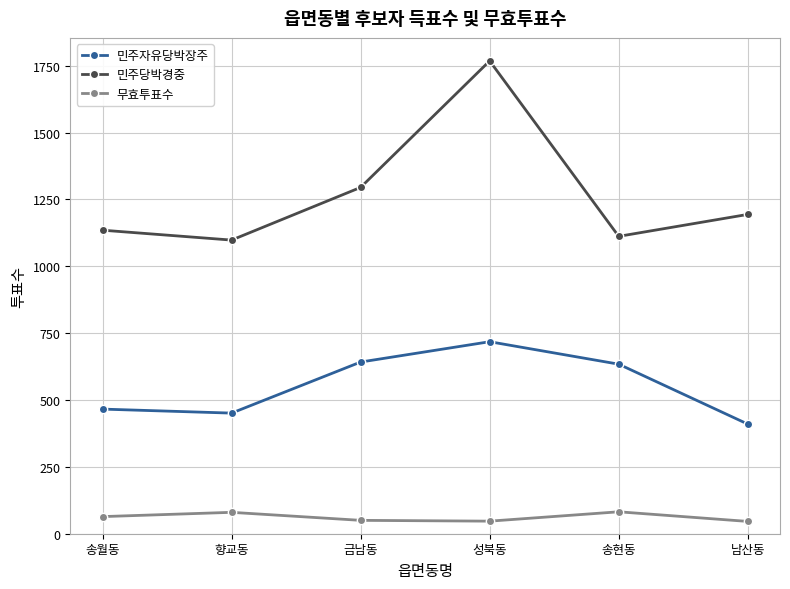

List the series in order of their overall mean, highest first.

민주당박경중, 민주자유당박장주, 무효투표수